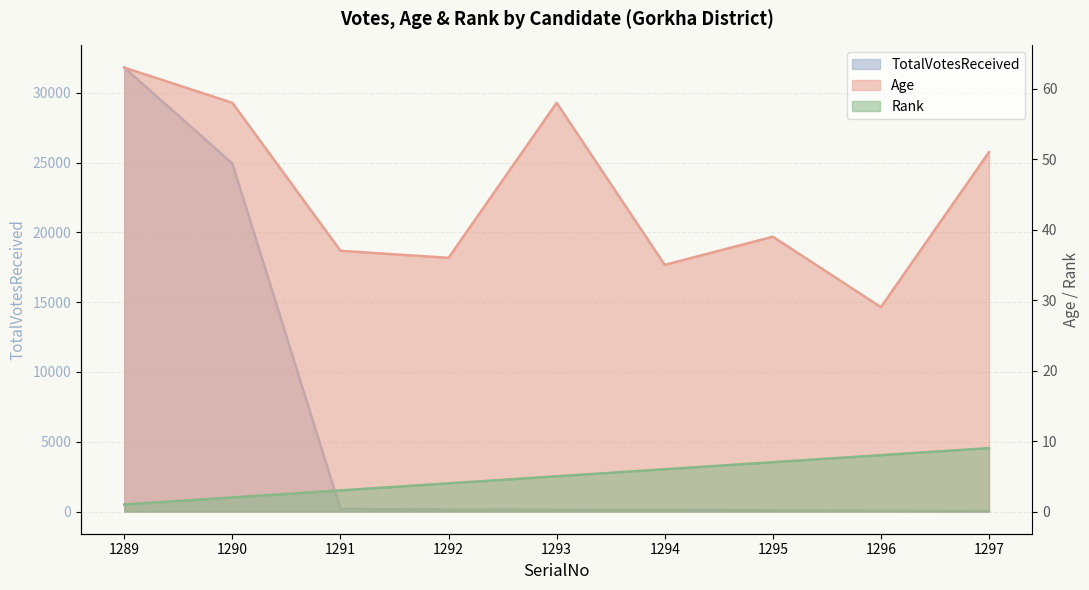

At which category does the chart reach its peak across all series?

1289